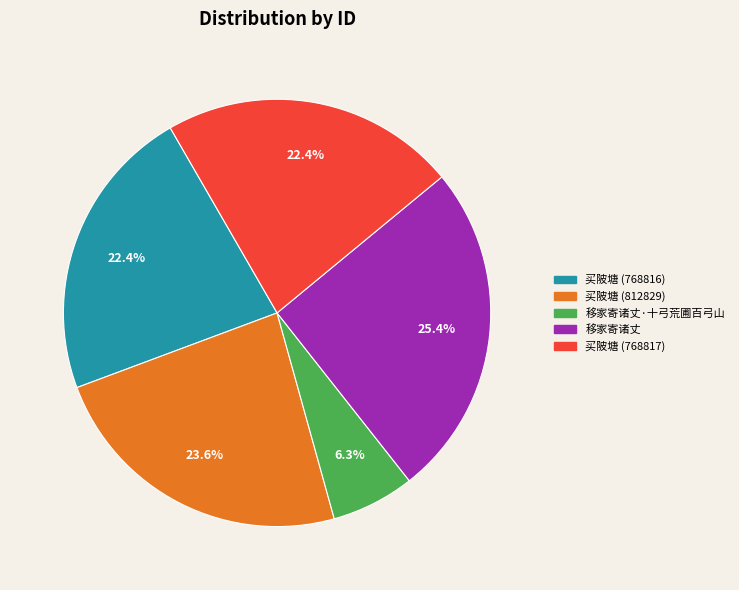

Does any single category account for the majority?

No